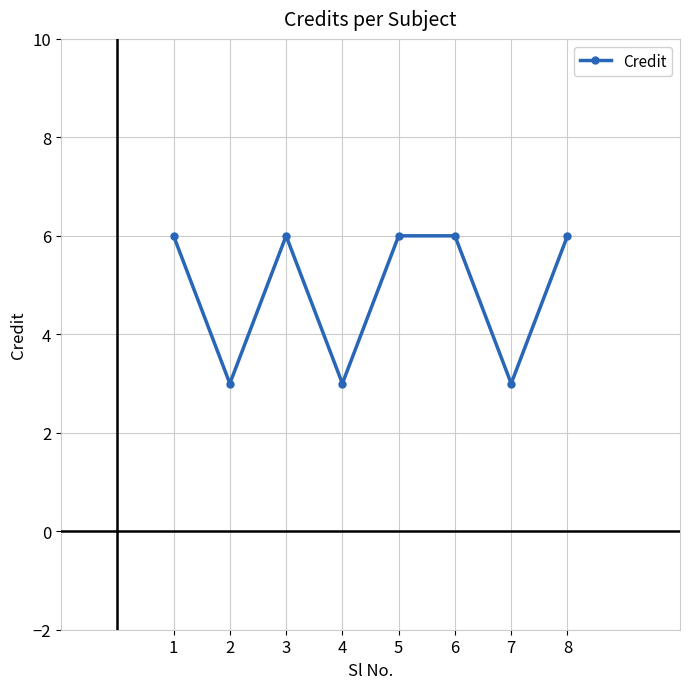

The value at 2 is 4. True or false?

False